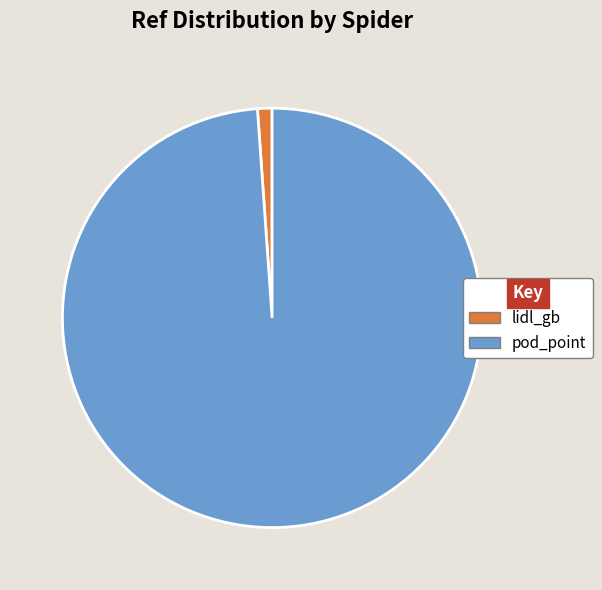

Is it true that lidl_gb is 1% of the pie?

True